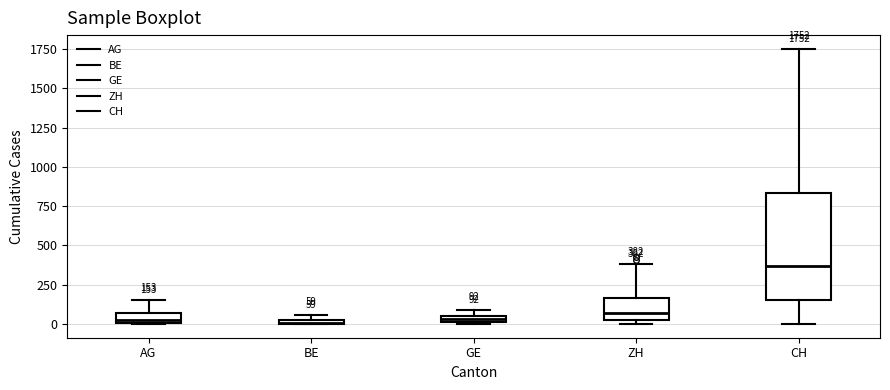

Which box is the tallest, from its lower edge to its upper edge?

CH